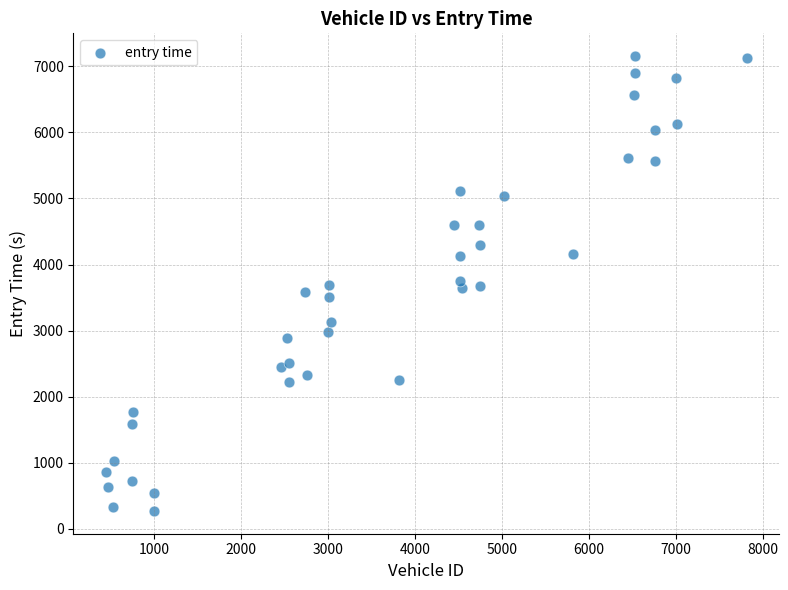

What is the range of Y values (max minus min)?

6883.8